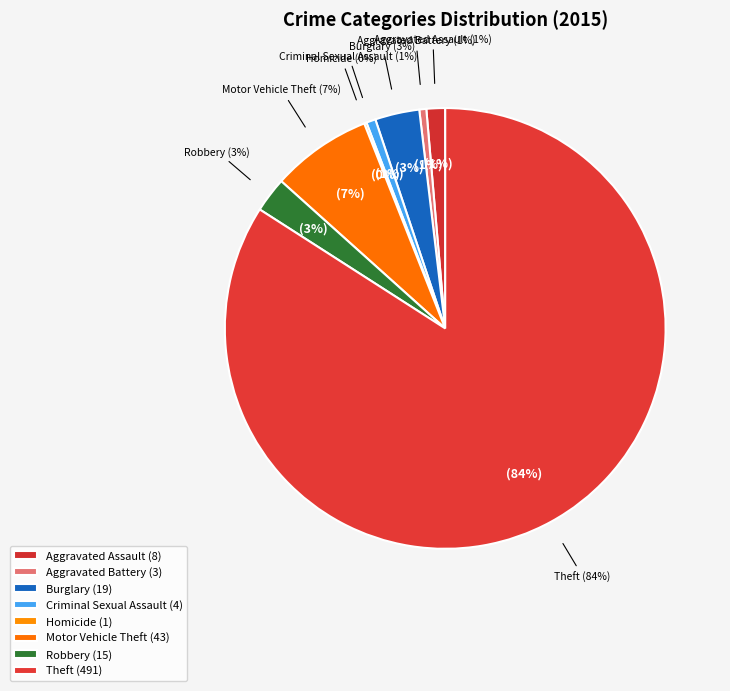

To the nearest percent, what is the difference between the largest and smallest slice percentages?

84%